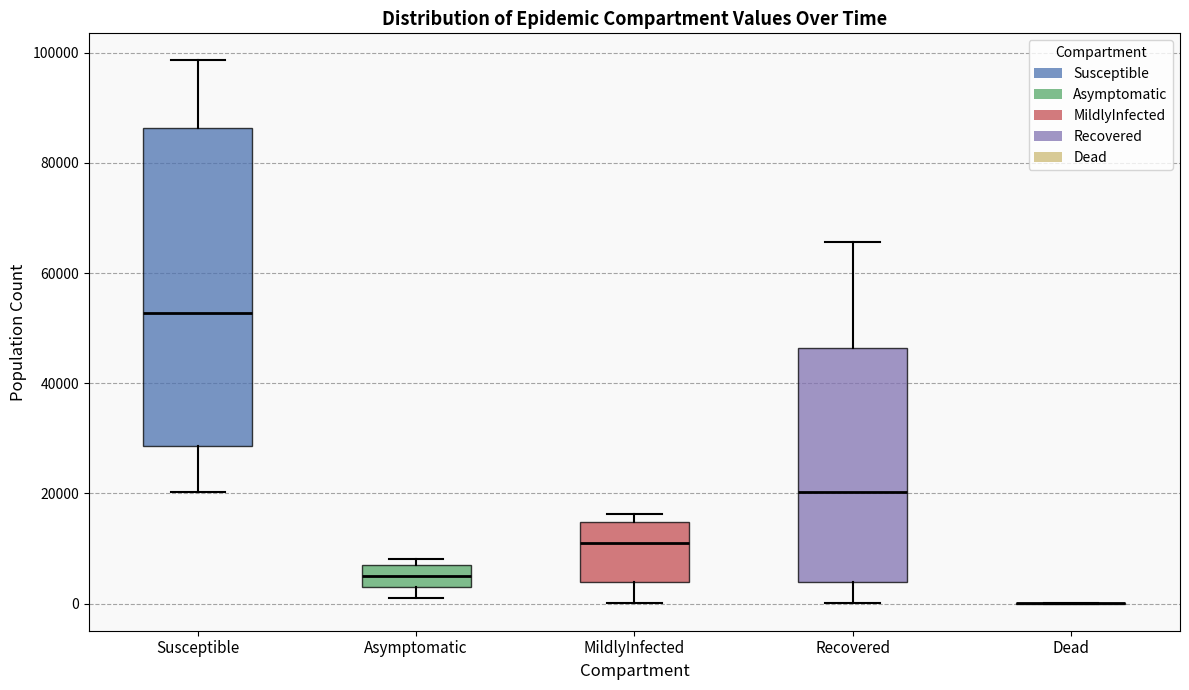

Which box is the tallest, from its lower edge to its upper edge?

Susceptible